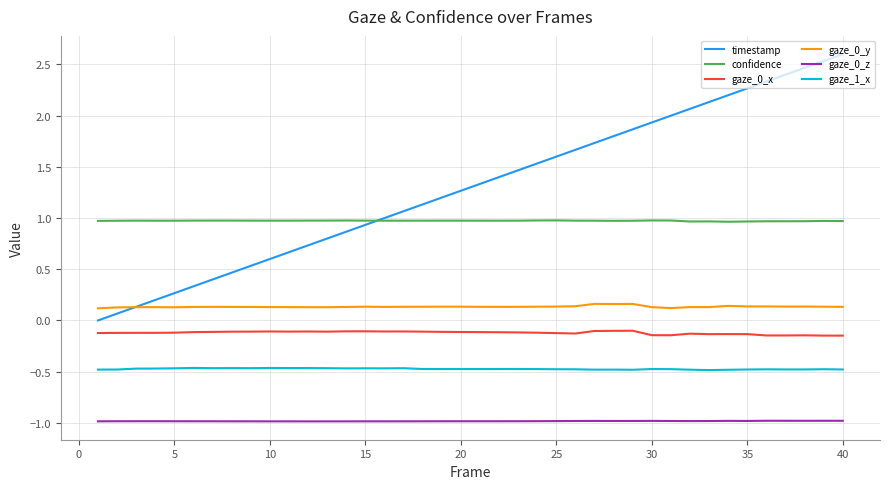

Which series has the widest spread of values?

timestamp